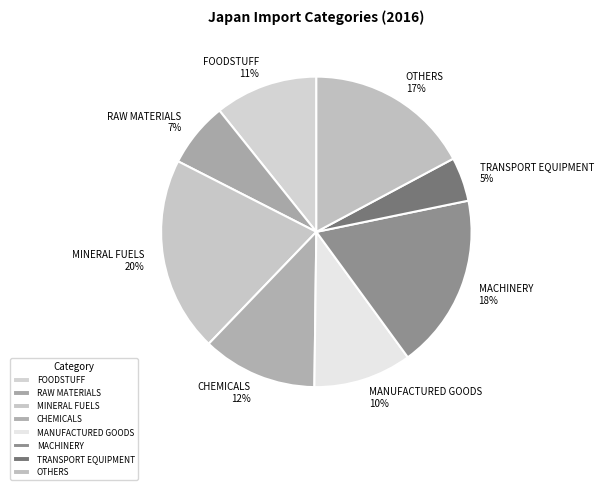

Count the number of slices in the pie.

8